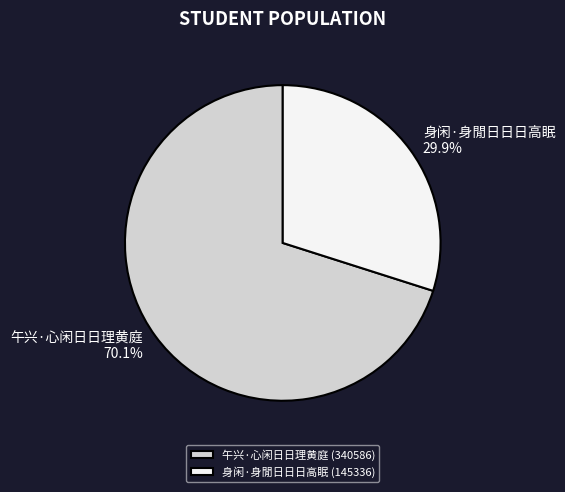

Which has a higher value, 身闲·身閒日日日高眠 or 午兴·心闲日日理黄庭?

午兴·心闲日日理黄庭